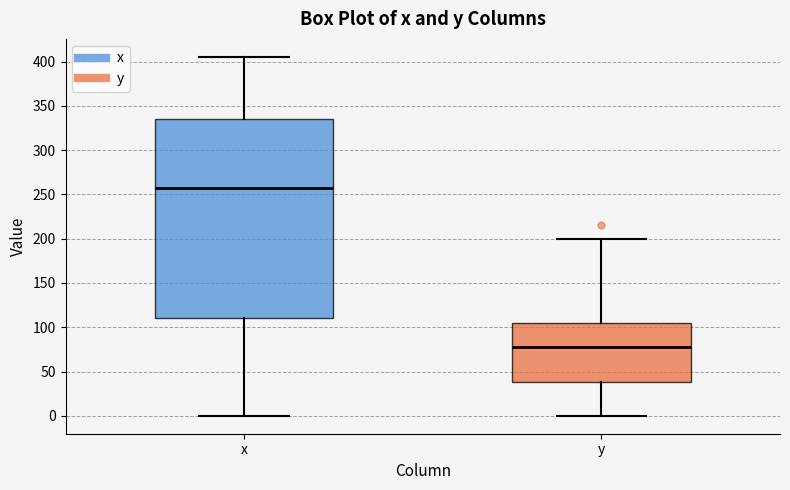

Where does the median line of the box for y sit on the y-axis? The values are not printed on the chart, so give them approximately, as read against the axis.

80